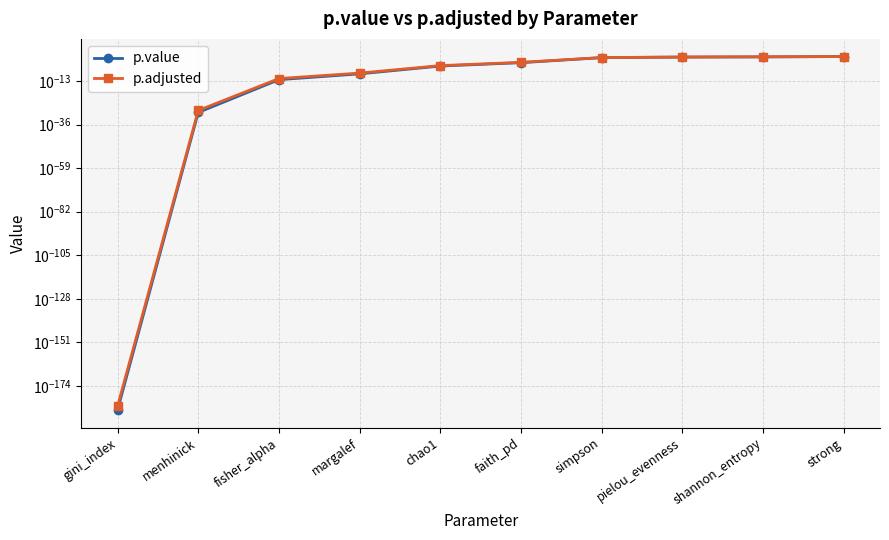

Between fisher_alpha and margalef, which series saw the biggest shift?

p.adjusted